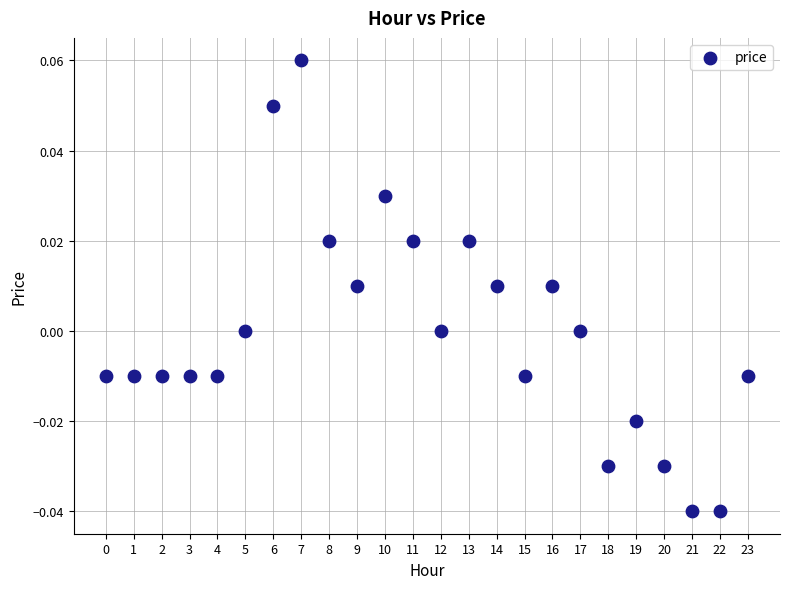

How many points are shown in the scatter plot?

24